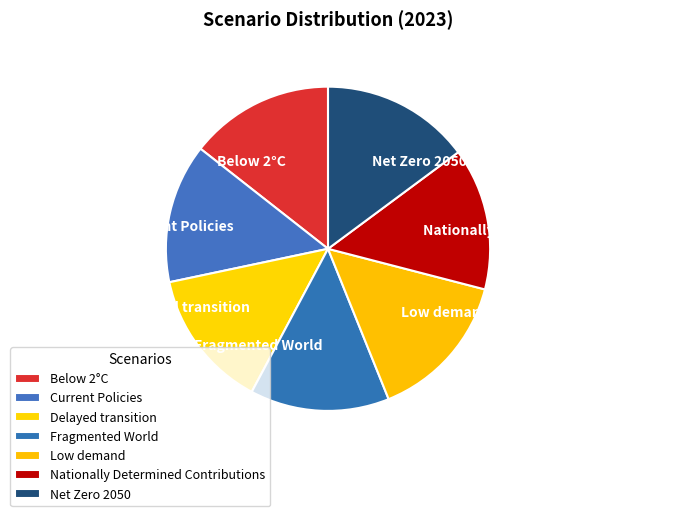

Which has a higher value, Net Zero 2050 or Delayed transition?

Net Zero 2050